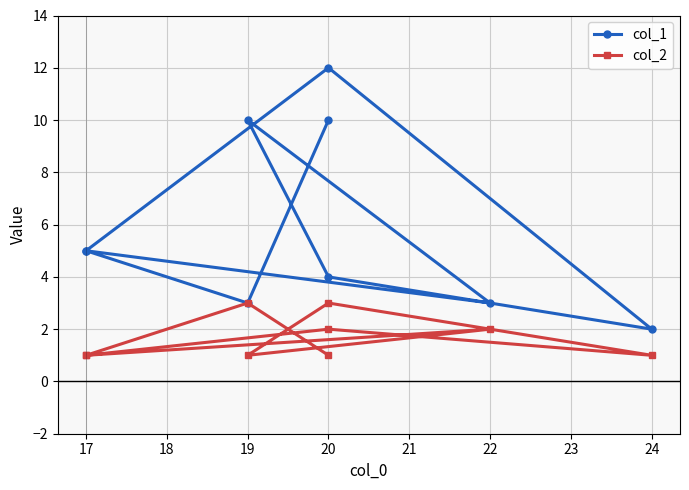

Reading right to left, what are all the values shown in this chart?

col_1: 10	3	5	3	10	4	2	12	5
col_2: 1	3	1	2	1	3	1	2	1